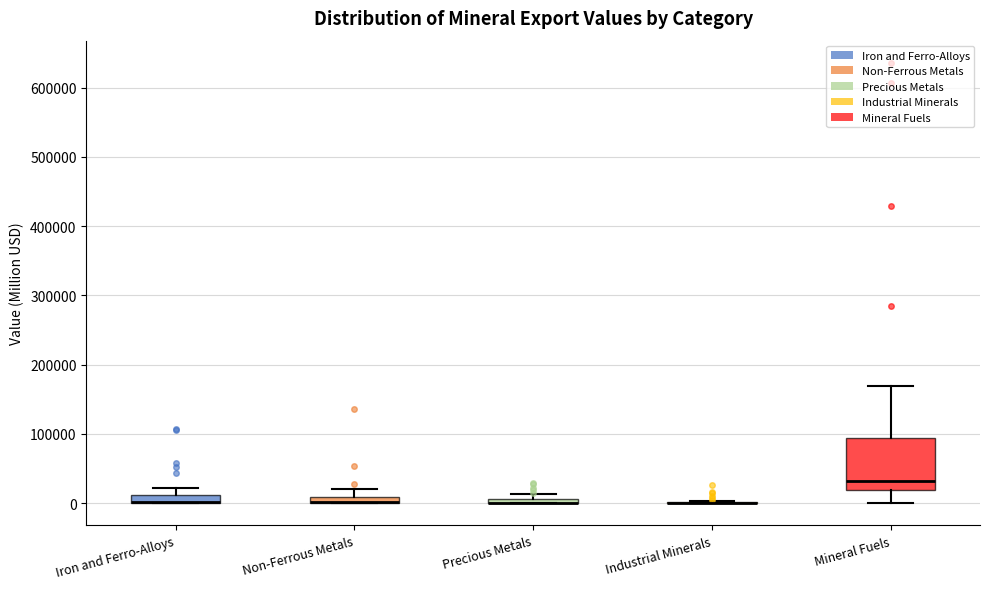

Comparing the boxes themselves (not the whiskers), which one is the tallest?

Mineral Fuels